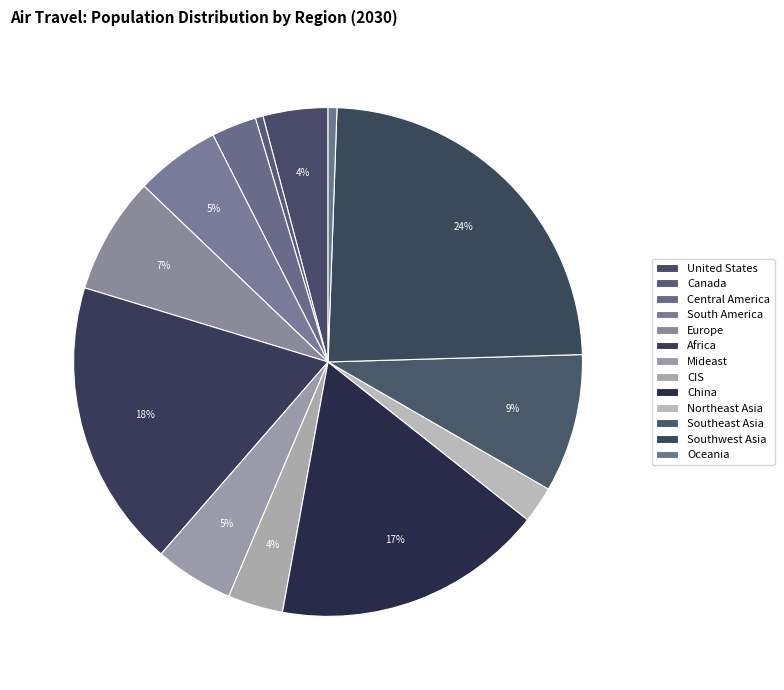

Count the number of slices in the pie.

13